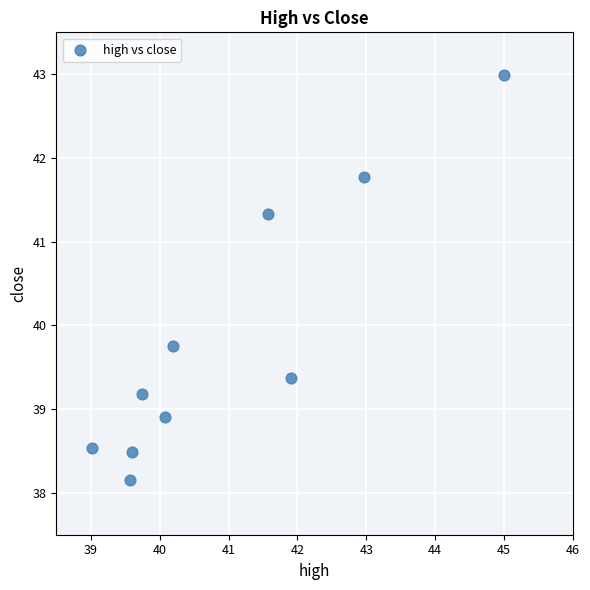

What Y value in the scatter plot is closest to 40?

39.8